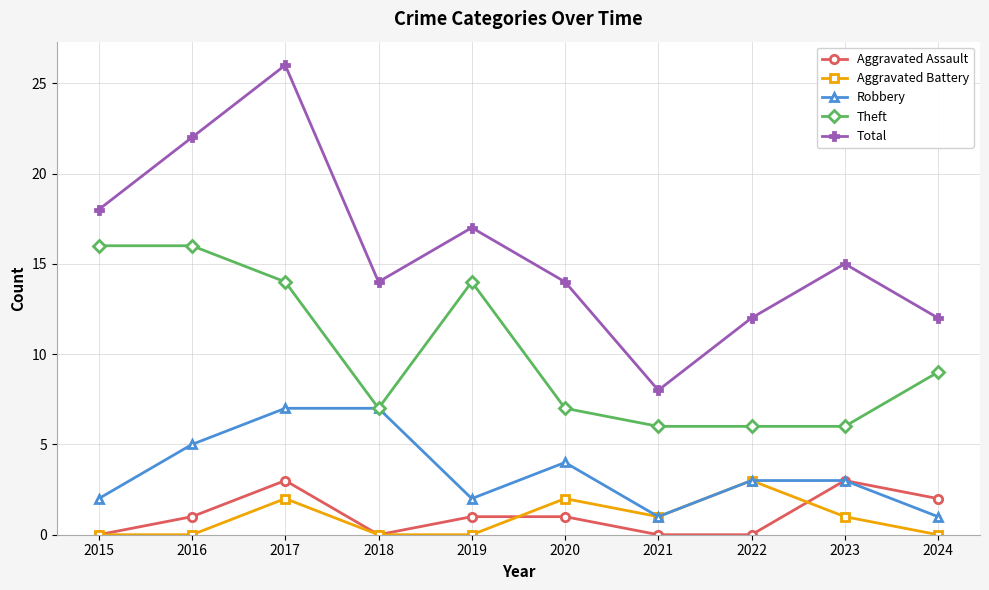

True or false: Aggravated Assault and Total intersect in this chart.

False